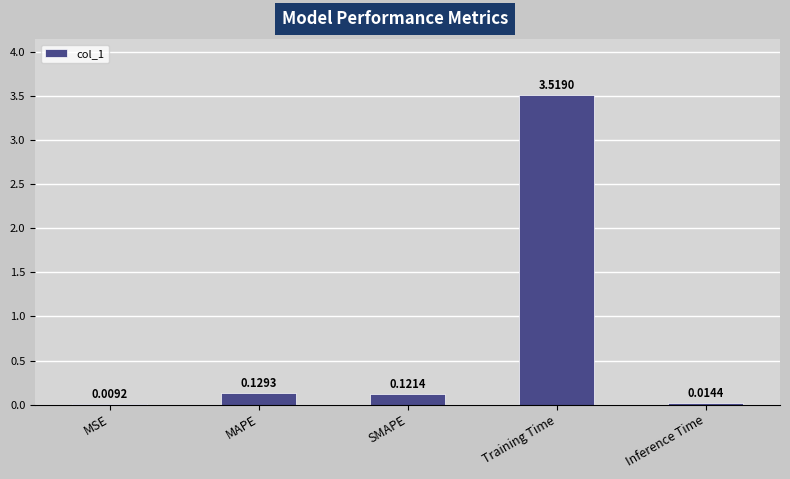

Which label corresponds to the largest value in the chart?

Training Time